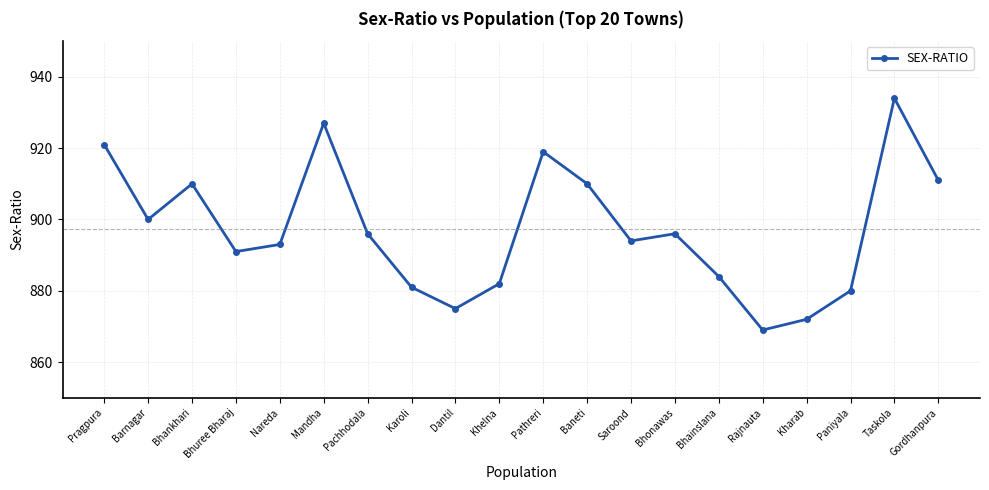

How many points are higher than both their immediate neighbors (excluding endpoints)?

5